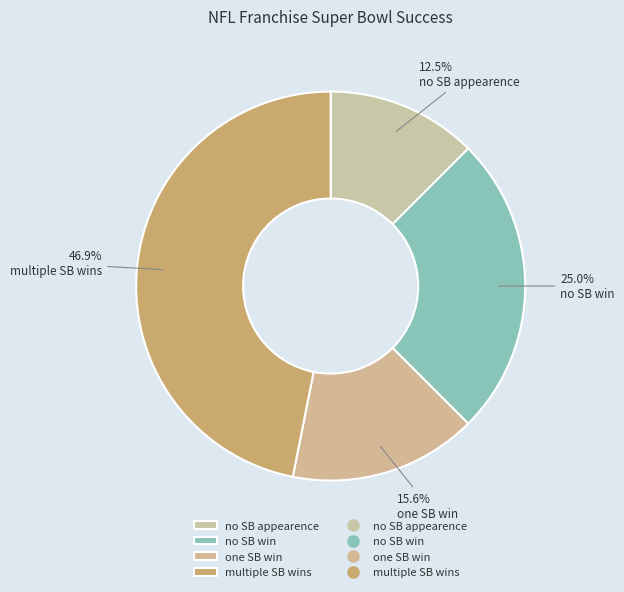

Is there a majority slice in this chart?

No